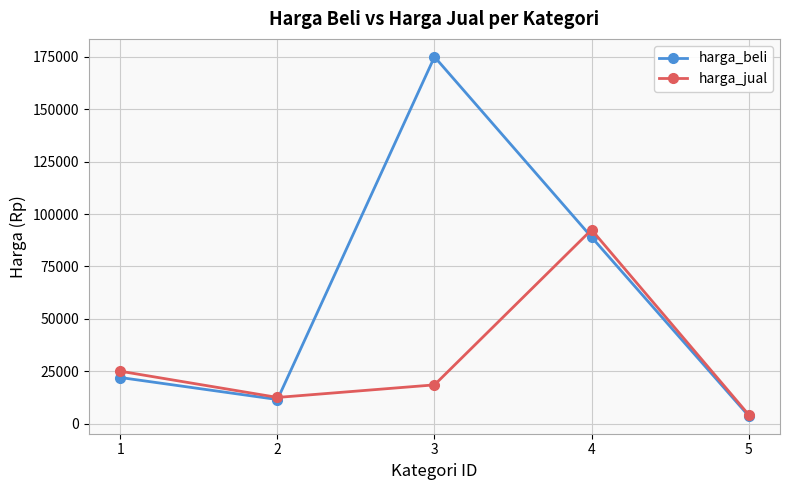

True or false: harga_jual and harga_beli intersect in this chart.

True